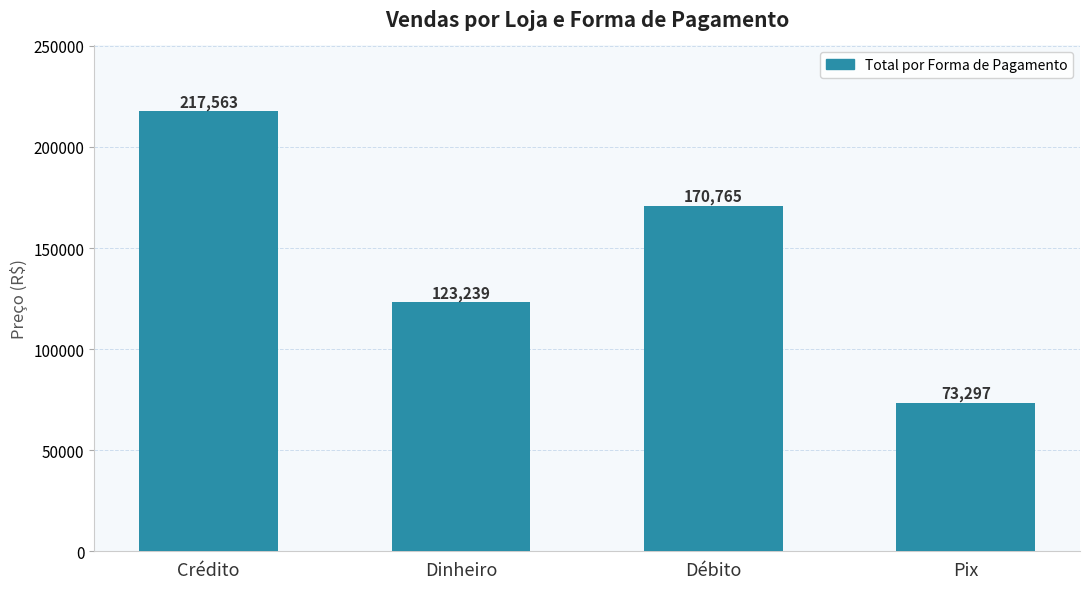

The value at Débito is 64069. True or false?

False